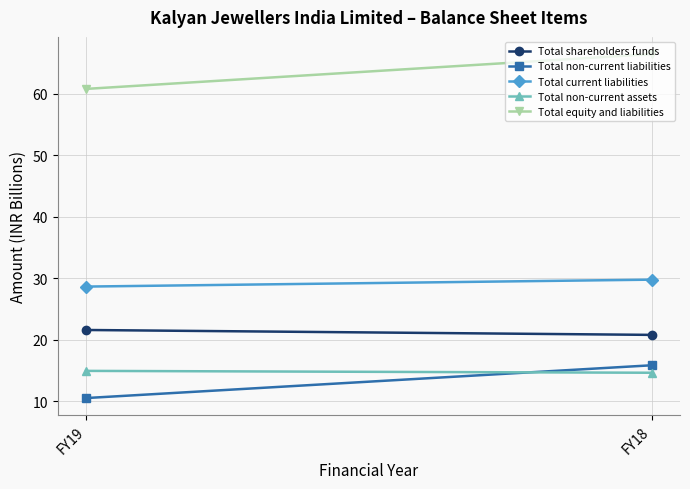

What is the sum of all Total non-current liabilities values?

26.4